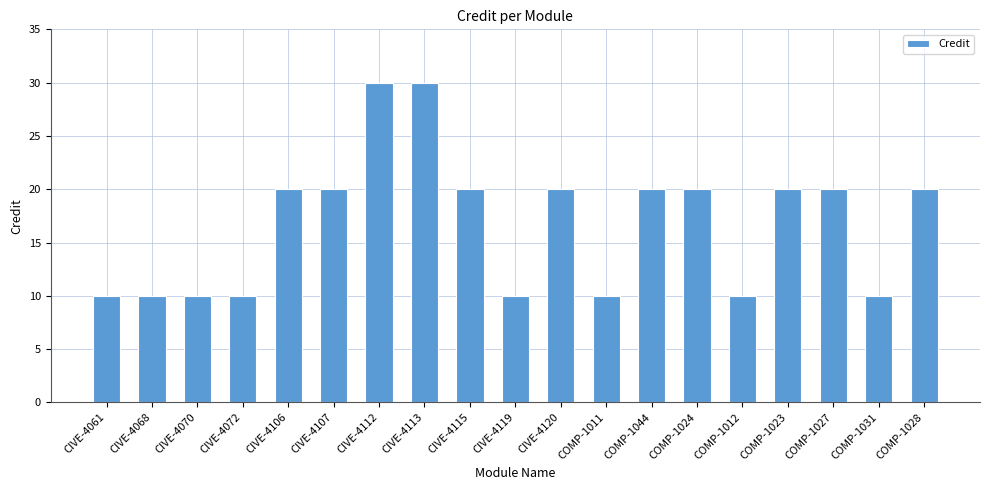

What is the difference between the second highest and minimum values?

20